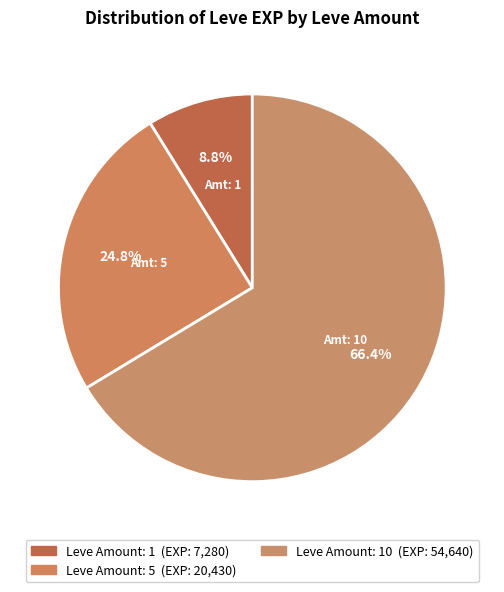

How many slices are in this pie chart?

3